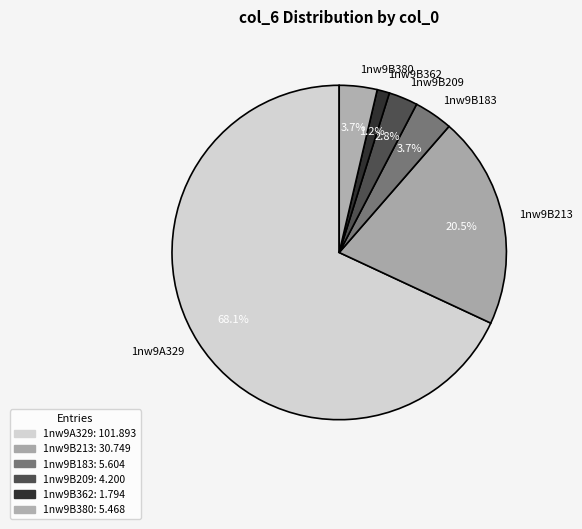

What is the largest slice in the pie chart?

1nw9A329